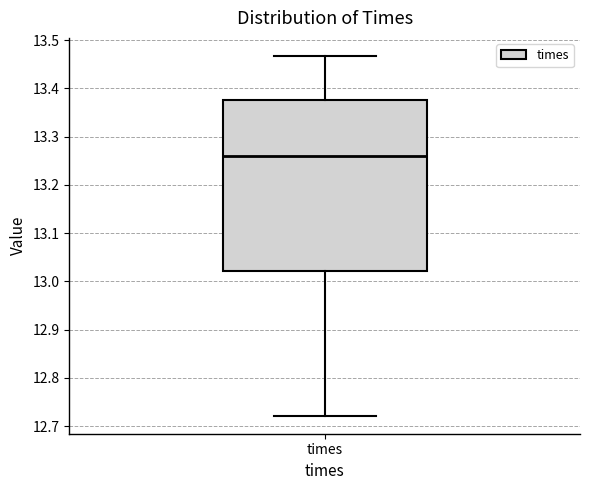

Where is the lower edge of the box for times on the y-axis? The values are not printed on the chart, so give them approximately, as read against the axis.

13.02